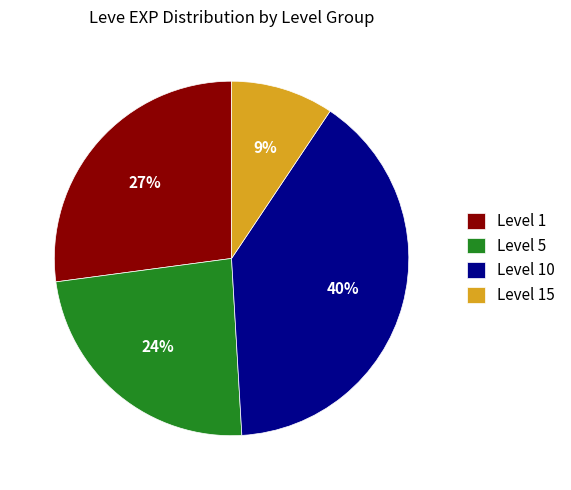

How many segments does this pie chart have?

4